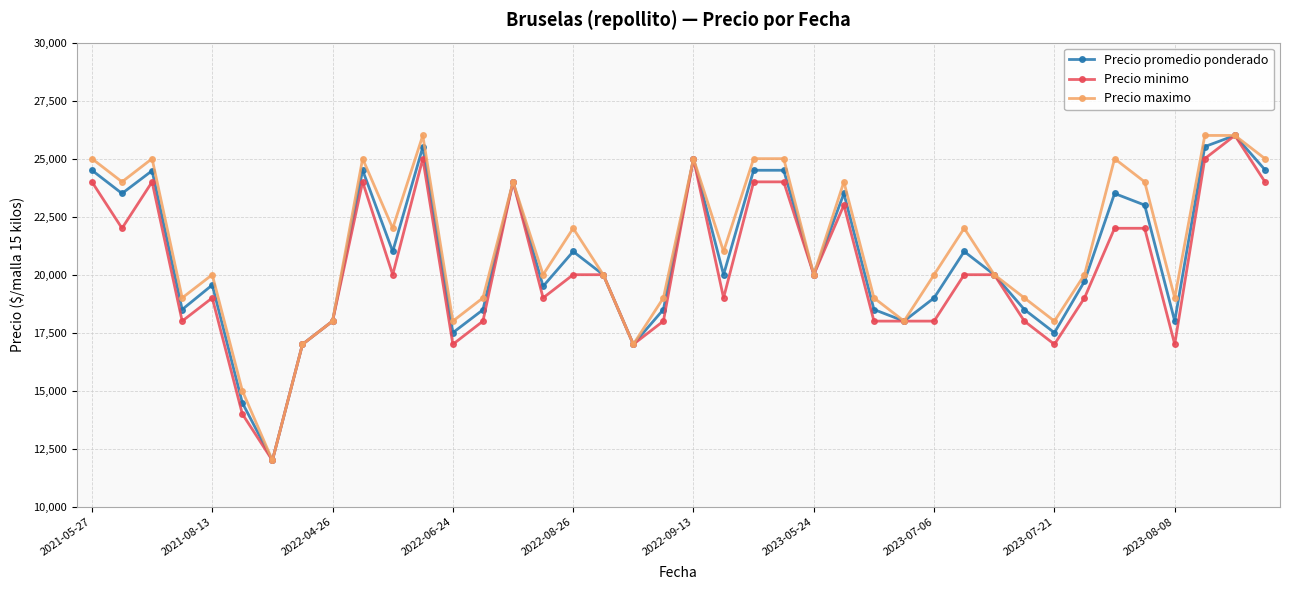

Which series has the largest total across all categories?

Precio maximo